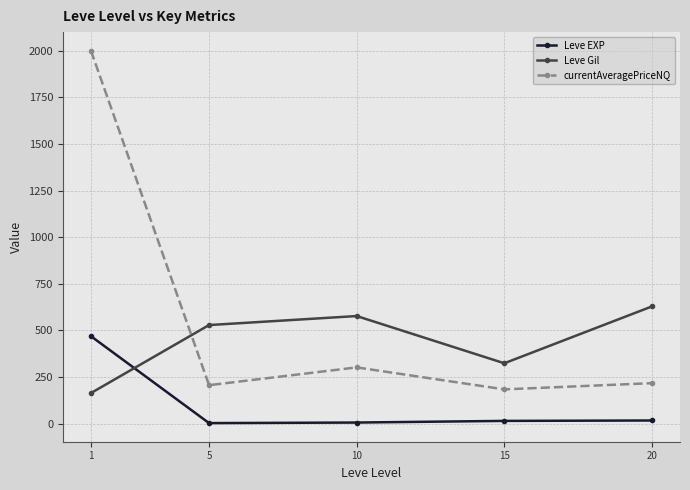

What is the spread (max minus min) of values at 5?

526.0